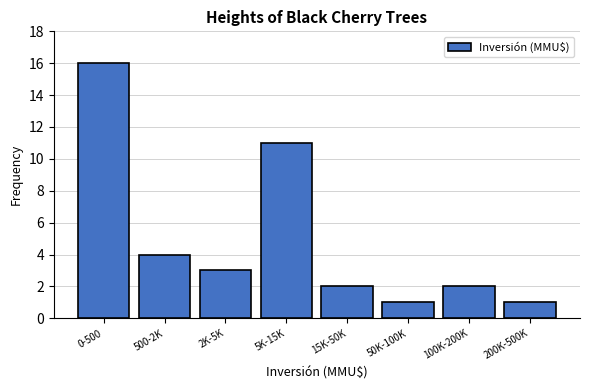

Reading right to left, transcribe all the data shown in this chart.

200K-500K=1	100K-200K=2	50K-100K=1	15K-50K=2	5K-15K=11	2K-5K=3	500-2K=4	0-500=16